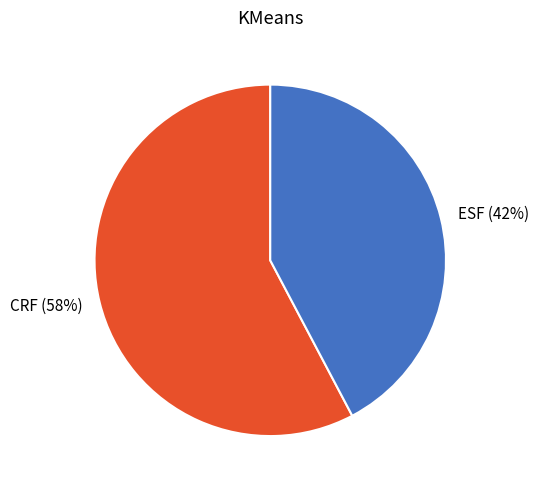

What percentage is the CRF slice, to the nearest percent?

58%